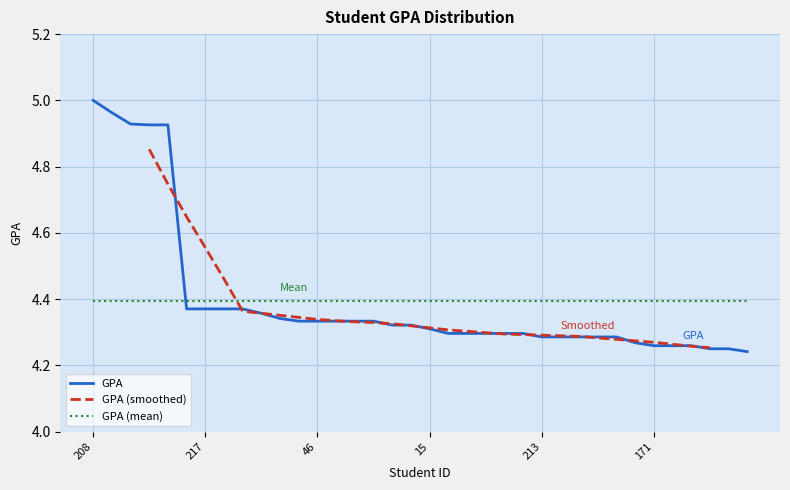

What is the greatest value displayed?

5.0